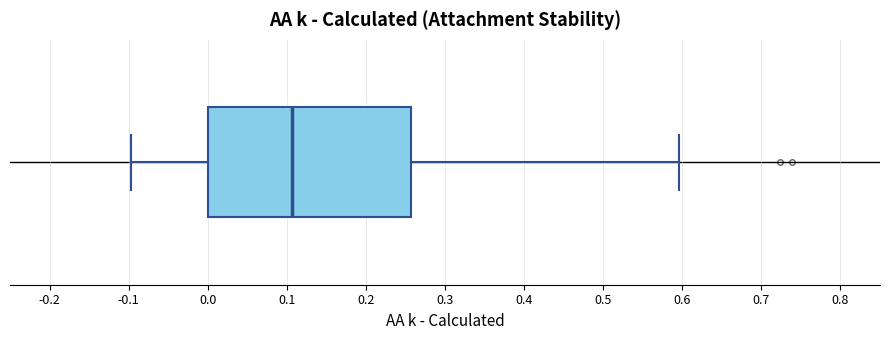

Where does the left whisker of the box end on the x-axis? The values are not printed on the chart, so give them approximately, as read against the axis.

-0.10